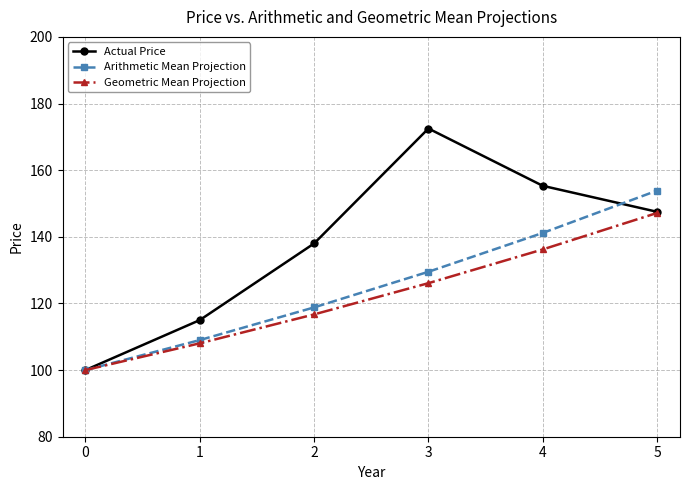

At which label is Geometric Mean Projection closest to 123?

3